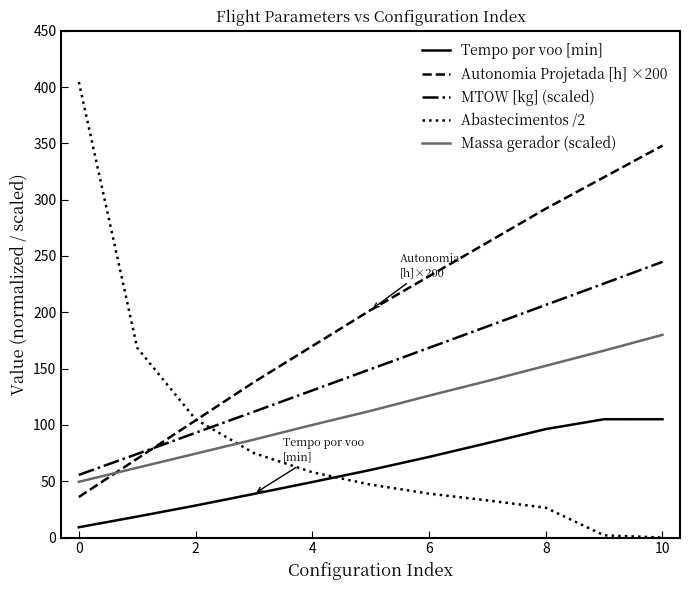

What are all the series names shown in the legend?

Tempo por voo [min], Autonomia Projetada [h] ×200, MTOW [kg] (scaled), Abastecimentos /2, Massa gerador (scaled)